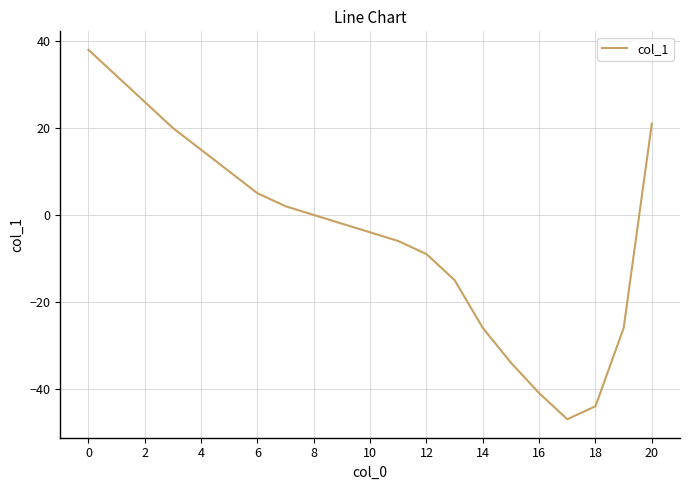

What is the greatest value displayed?

38